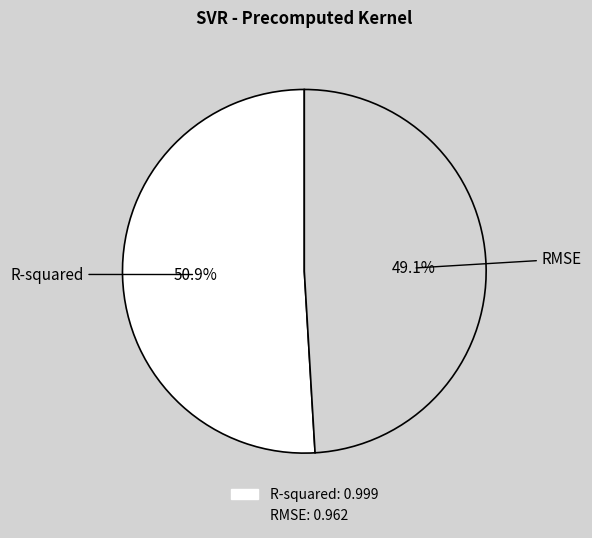

How many slices are in this pie chart?

2